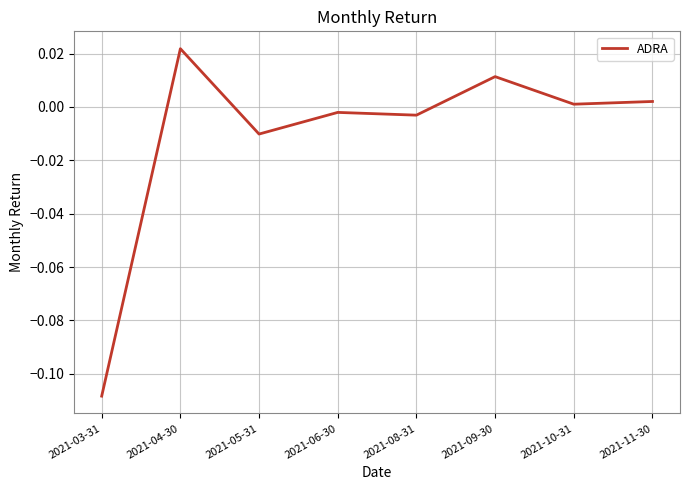

True or false: there are more than 1 points higher than both neighbors.

True